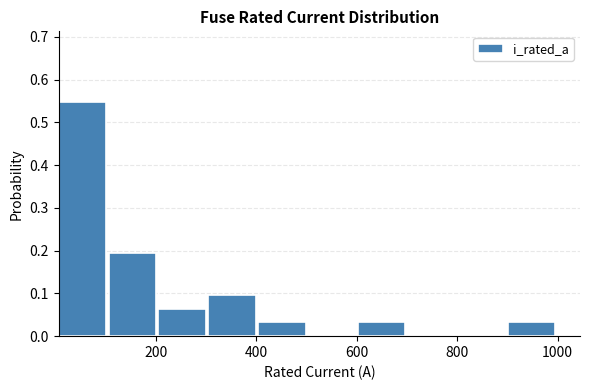

What is the height of the bar covering 100 to 200 on the x-axis? Neither the bar edges nor the heights are printed on the chart, so give them approximately, as read against the axes.

0.19